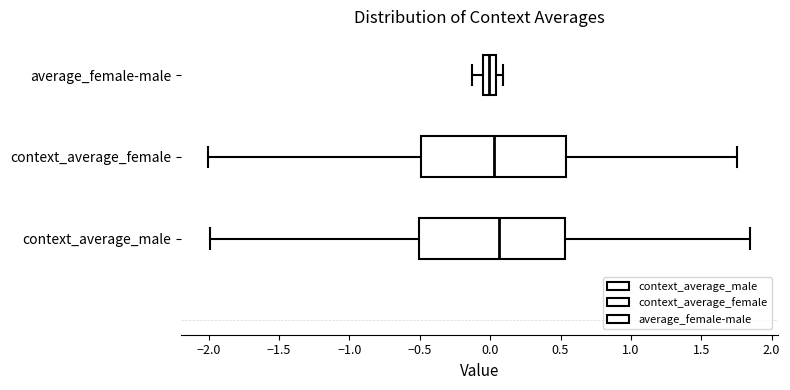

Reading bottom to top, transcribe this box plot: for each box, give where its median line is, the range the box spans, and where its two whiskers end, as read against the x-axis. The values are not printed on the chart, so give them approximately, as read against the axis.

context_average_male: median 0.05, box -0.50 to 0.55, whiskers -2.00 to 1.85
context_average_female: median 0.05, box -0.50 to 0.55, whiskers -2.00 to 1.75
average_female-male: median 0.00, box -0.05 to 0.05, whiskers -0.15 to 0.10